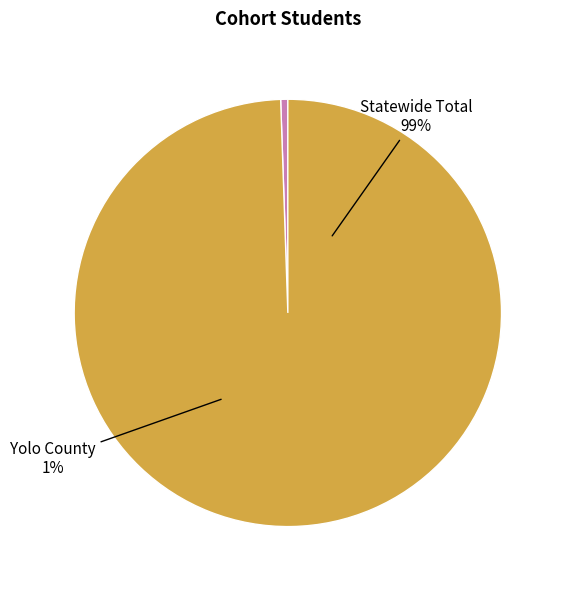

What percentage is the Yolo County slice, to the nearest percent?

1%